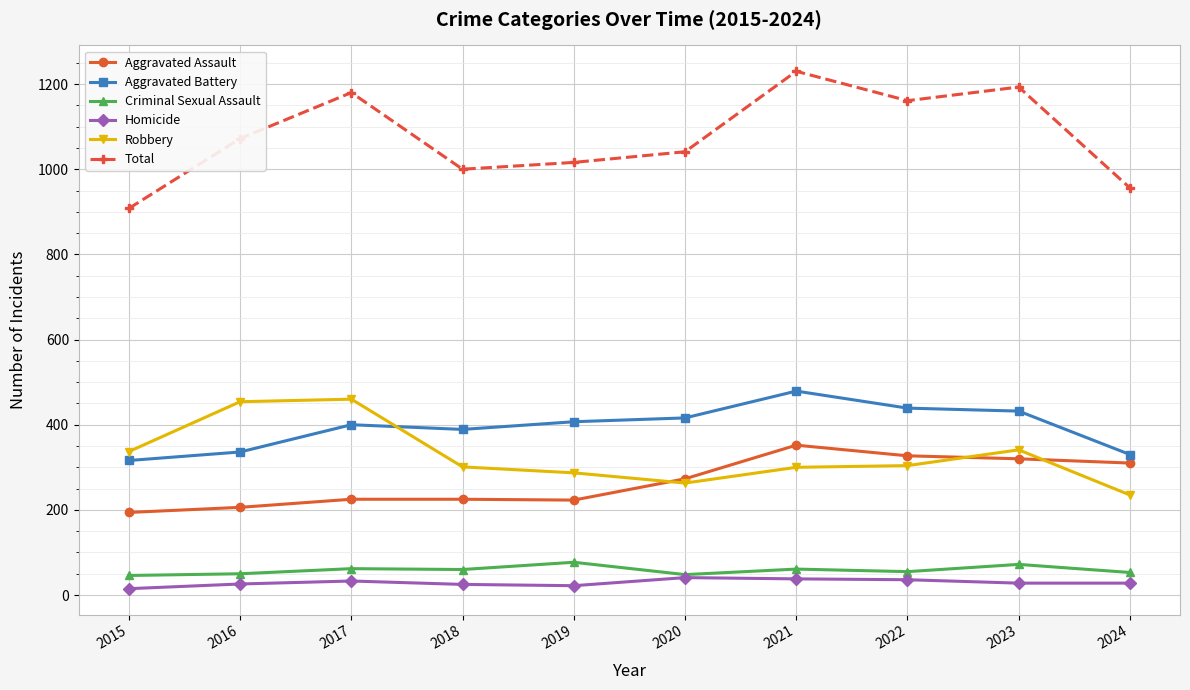

Which series has the largest range (max minus min)?

Total